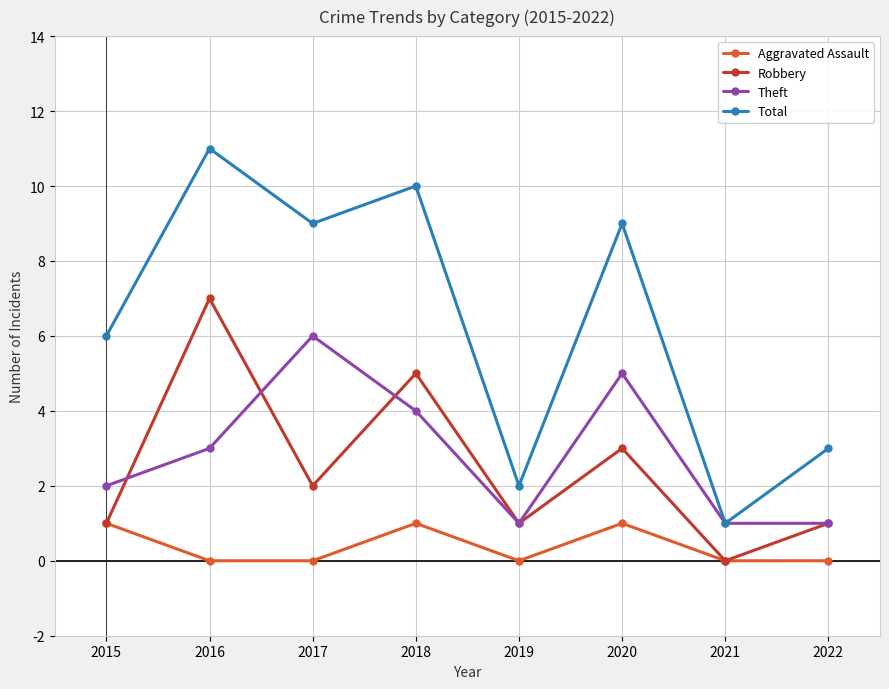

What is the maximum value shown in the chart?

11